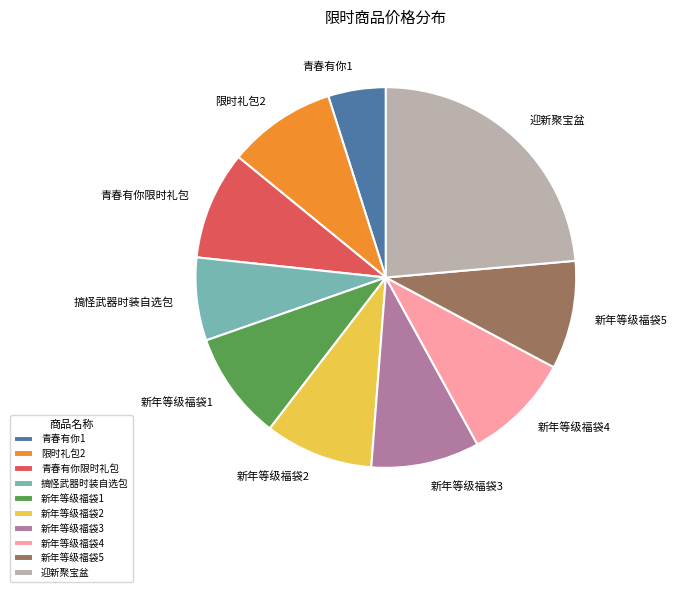

Count the number of slices in the pie.

10